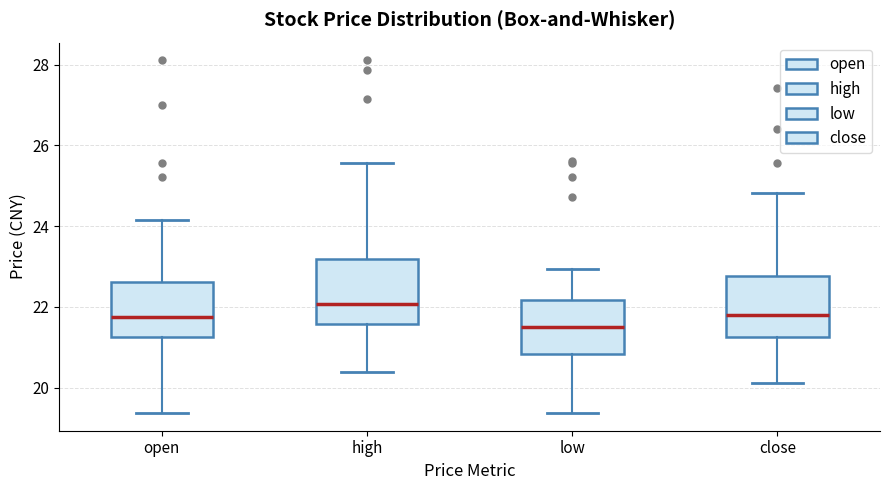

Where does the lower whisker of the box for close end on the y-axis? The values are not printed on the chart, so give them approximately, as read against the axis.

20.2